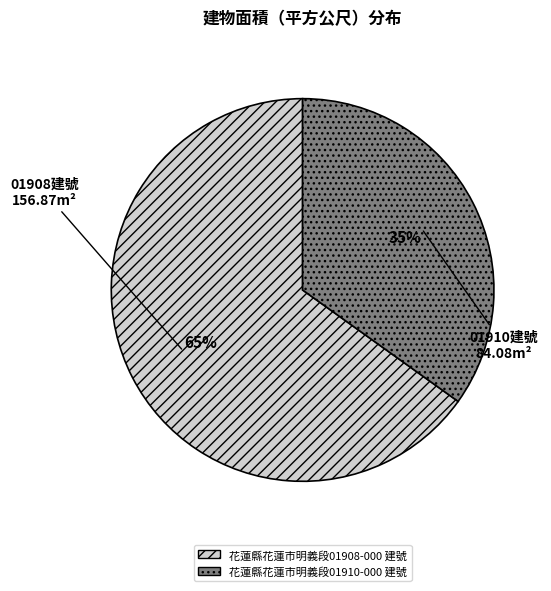

To the nearest percent, what percentage of the pie is 01908建號 156.87m²?

65%